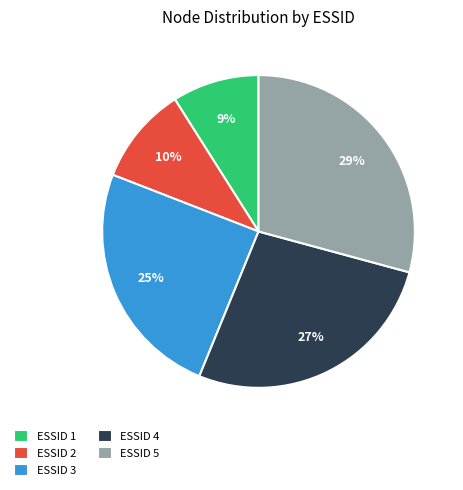

How many slices are in this pie chart?

5